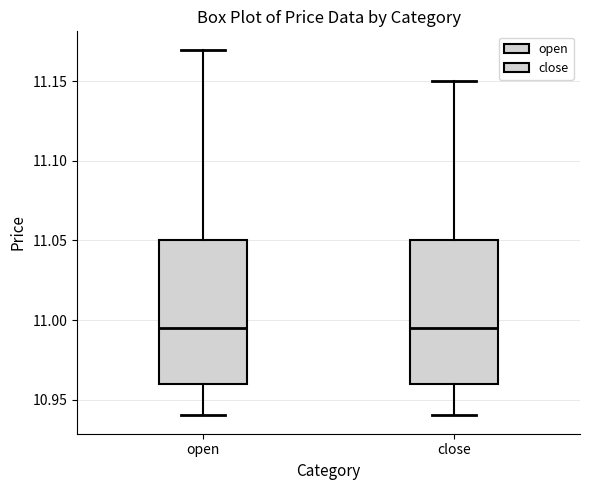

Reading left to right, transcribe this box plot: for each box, give where its median line is, the range the box spans, and where its two whiskers end, as read against the y-axis. The values are not printed on the chart, so give them approximately, as read against the axis.

open: median 10.995, box 10.960 to 11.050, whiskers 10.940 to 11.170
close: median 10.995, box 10.960 to 11.050, whiskers 10.940 to 11.150